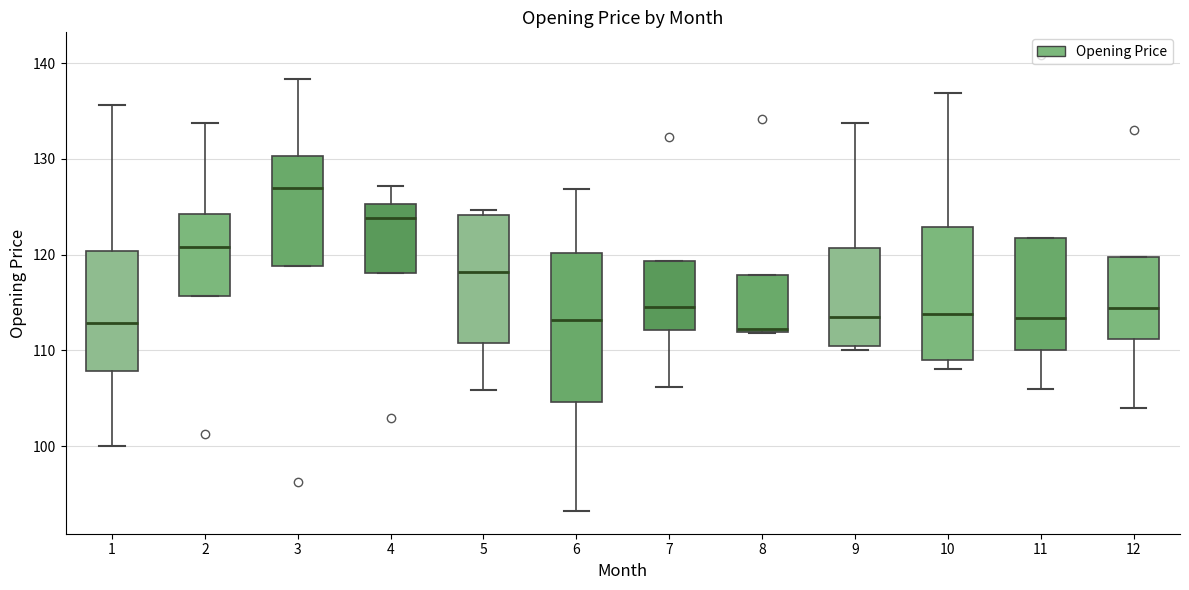

Comparing the boxes themselves (not the whiskers), which one is the tallest?

6